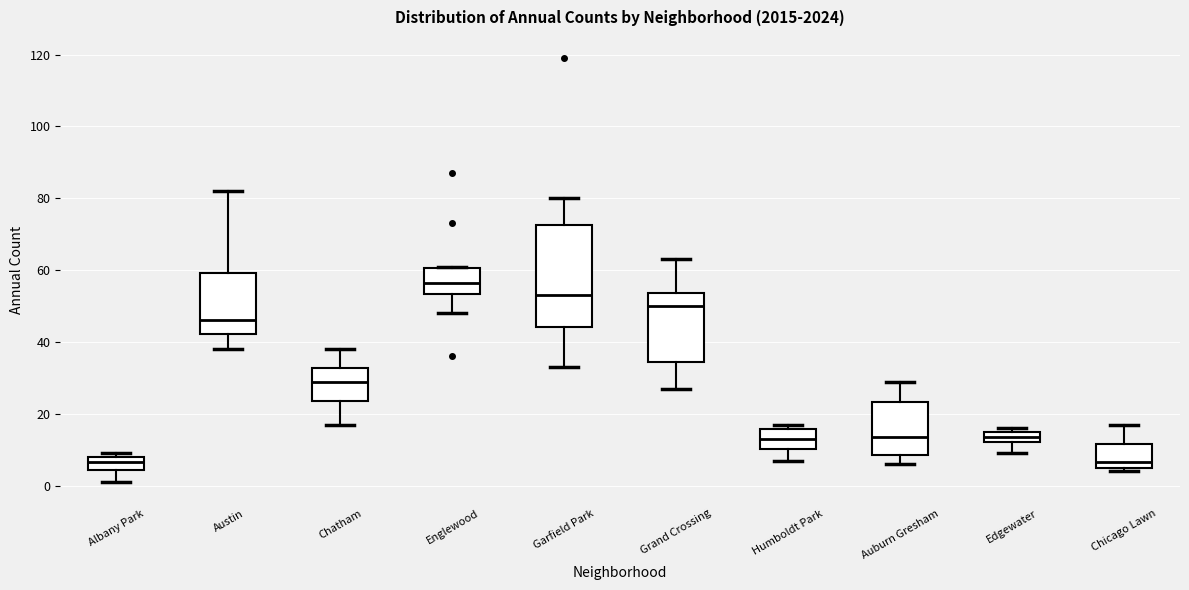

Comparing the boxes themselves (not the whiskers), which one is the tallest?

Garfield Park